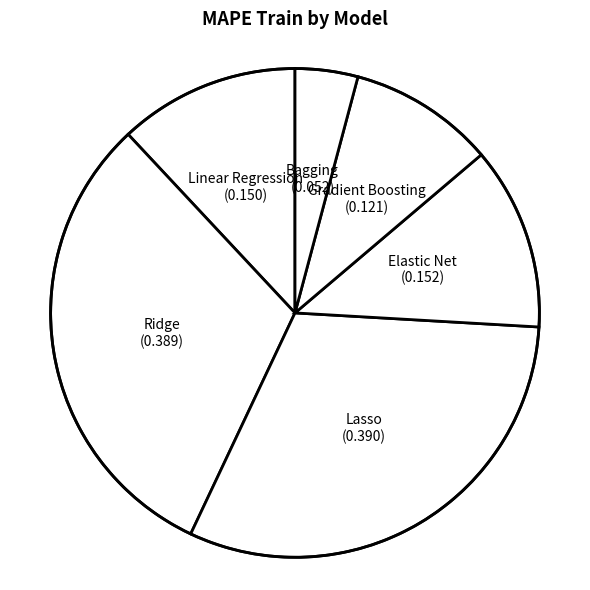

Is there any slice that represents more than half of the pie?

No